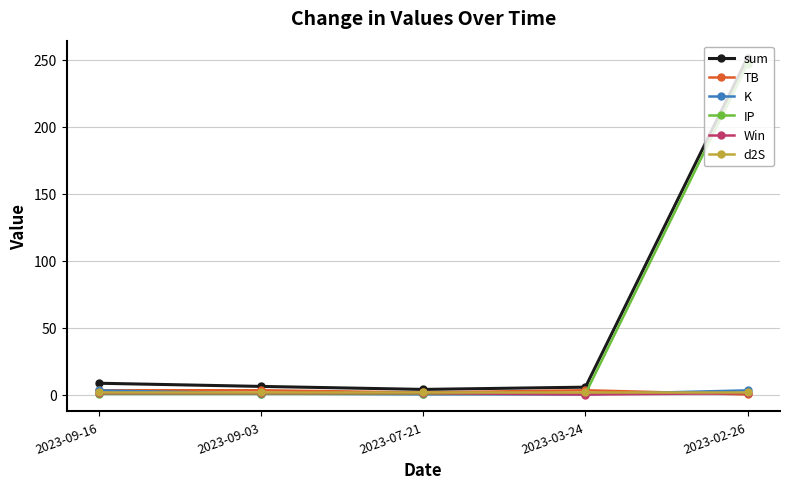

True or false: sum has more than 1 points higher than both neighbors.

False